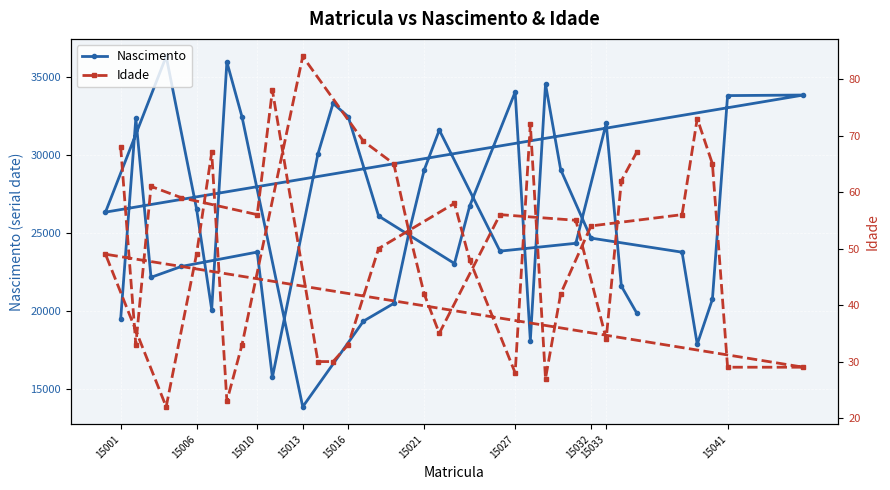

How many values in the Idade series are below 53?

19